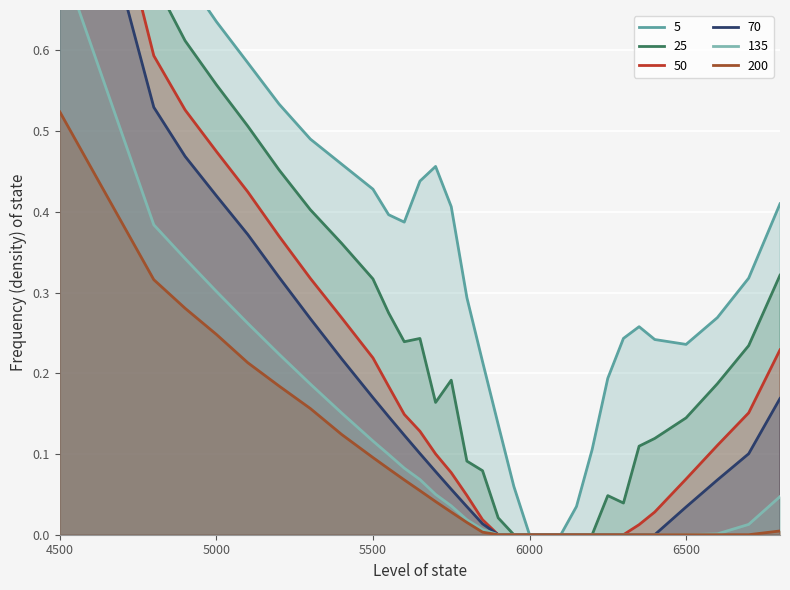

How many values in 200 are above zero?

17